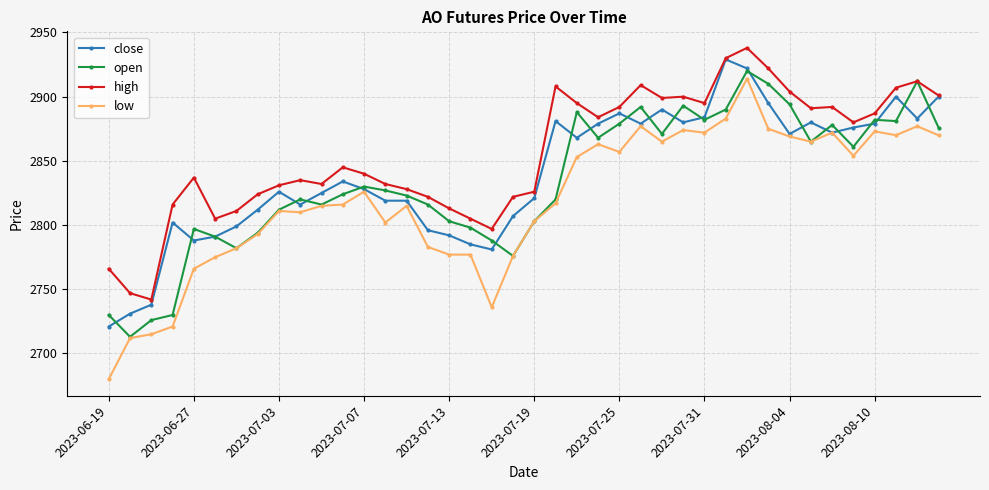

True or false: close has more than 1 interior local peaks.

True